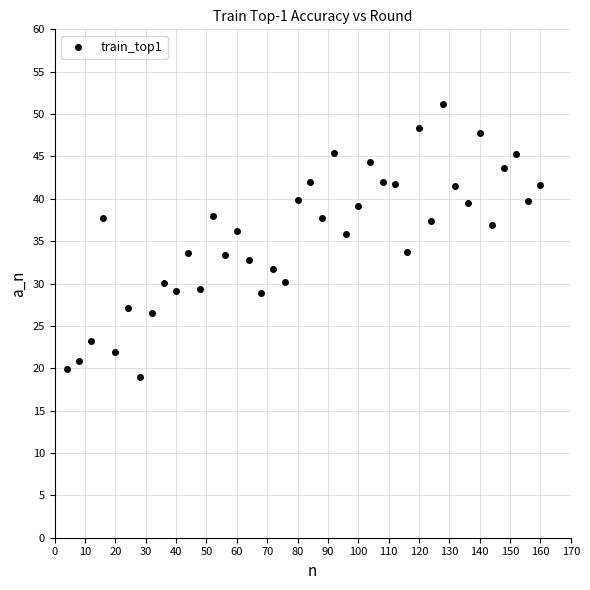

What is the range of X values (max minus min)?

156.0